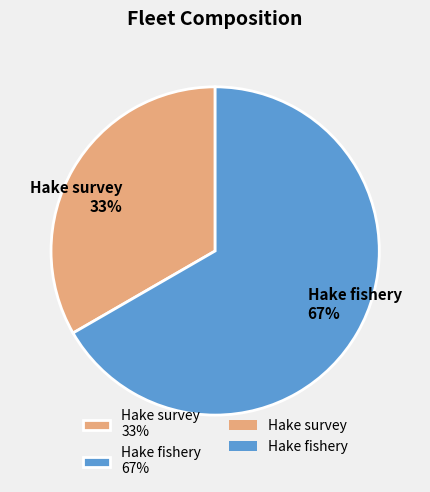

What is the ratio of the value at Hake fishery to the value at Hake survey?

2.0